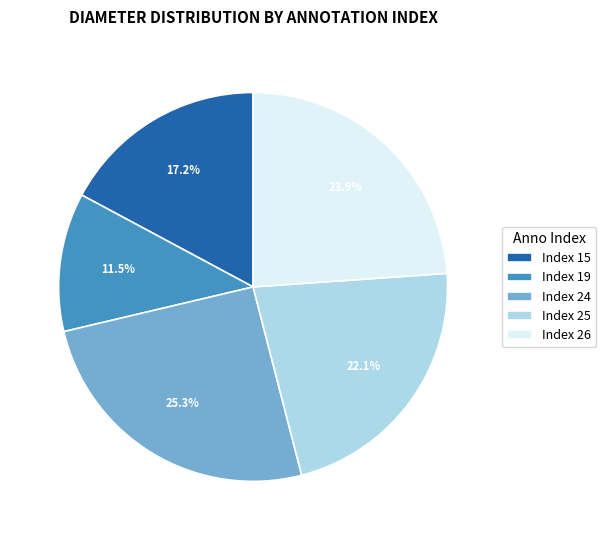

What portion of the pie excludes Index 25?

77.9%